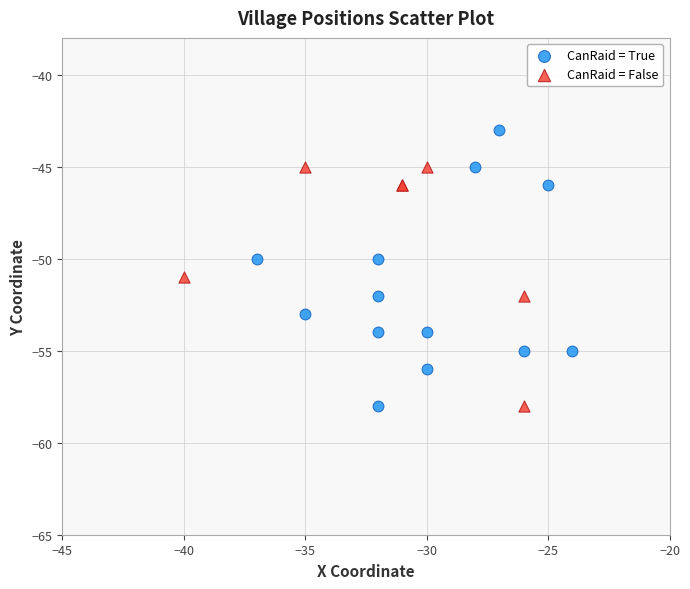

Which series reaches the maximum Y coordinate?

CanRaid = True